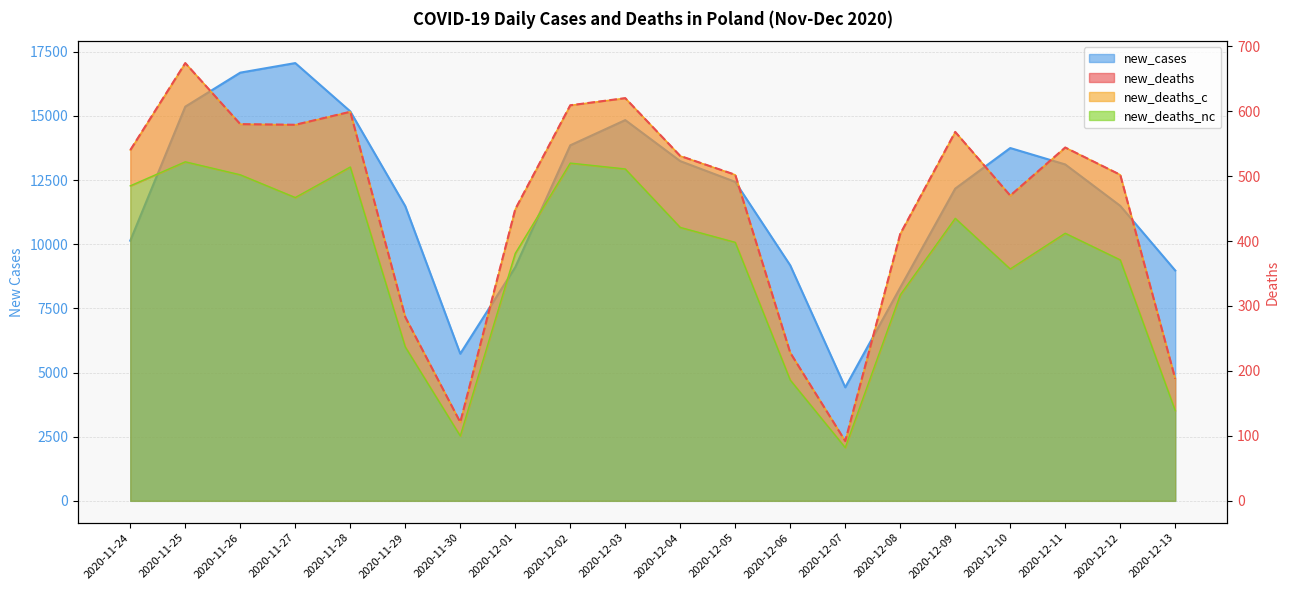

Which series has the largest range (max minus min)?

new_cases